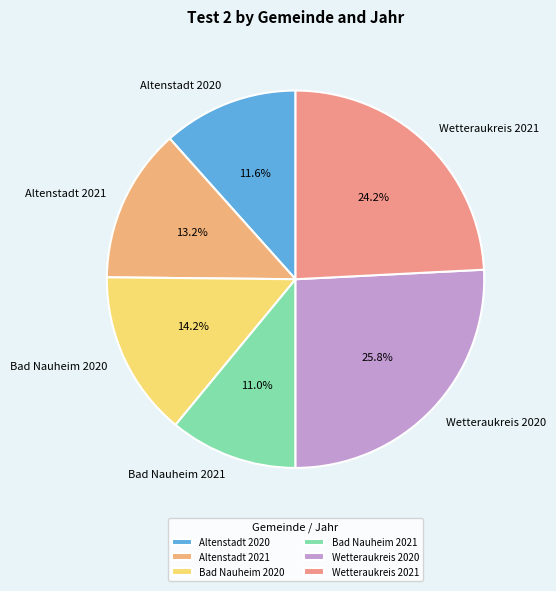

The Wetteraukreis 2021 slice represents 14% of the pie. True or false?

False